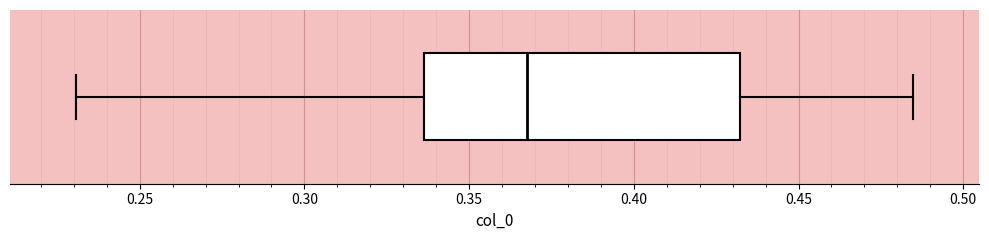

Where is the left edge of the box on the x-axis? The values are not printed on the chart, so give them approximately, as read against the axis.

0.335